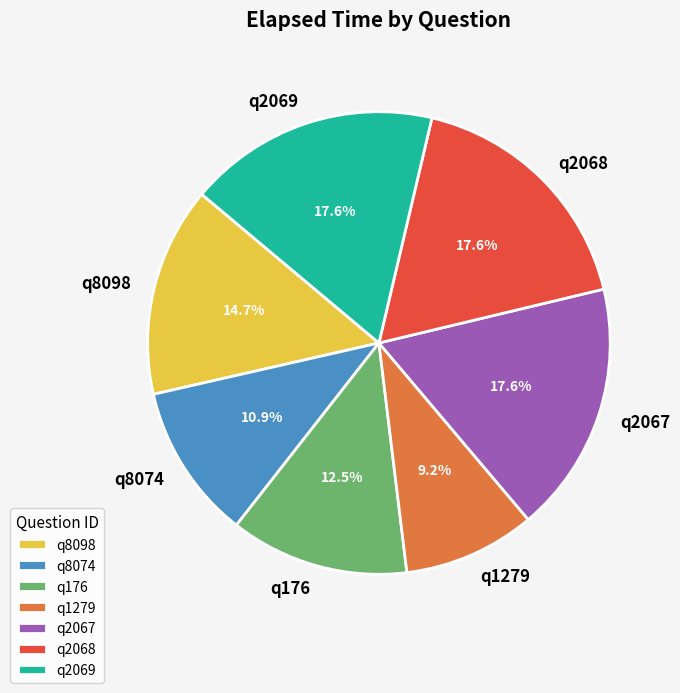

Count the number of slices in the pie.

7